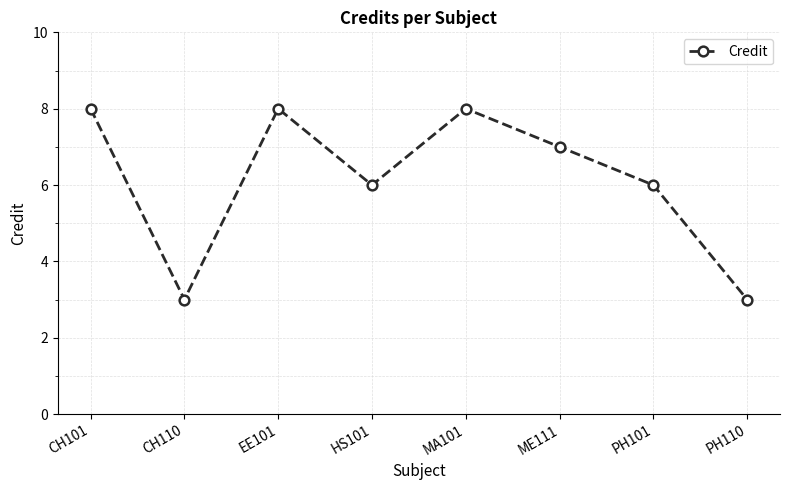

What position from the right is MA101?

4